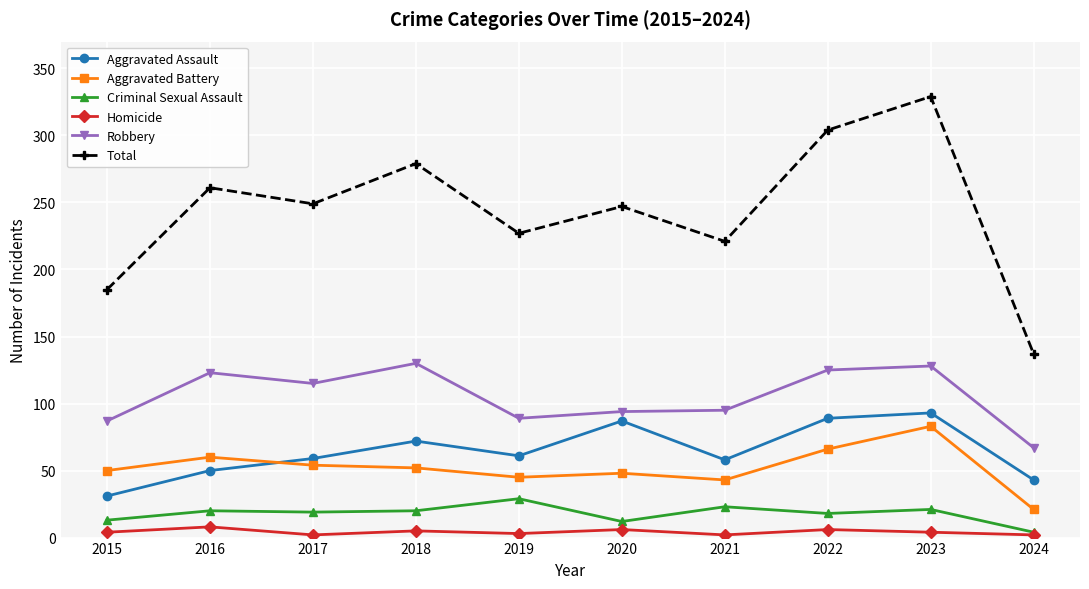

At how many categories does at least one series exceed 52?

10